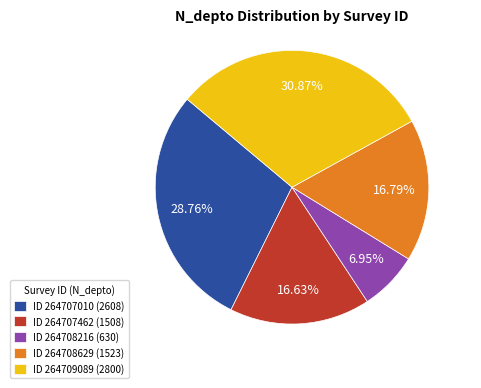

Does ID 264708216 (630) account for over 50% of the chart?

No